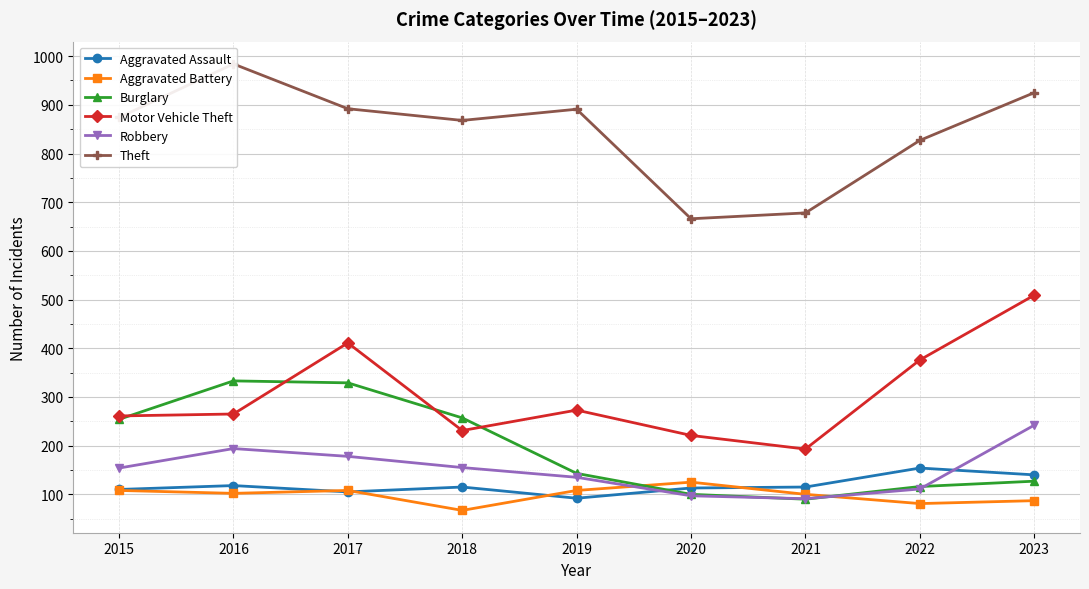

Between 2018 and 2022, which series saw the biggest shift?

Motor Vehicle Theft